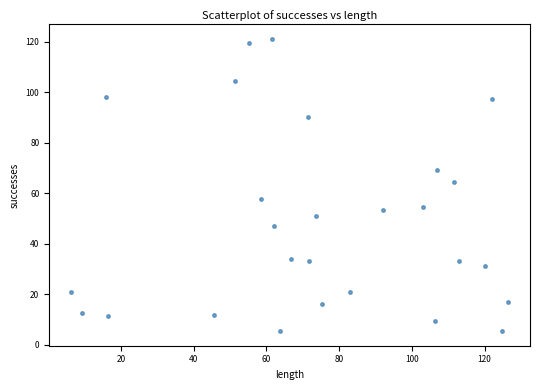

What Y value in the scatter plot is closest to 63?

64.3